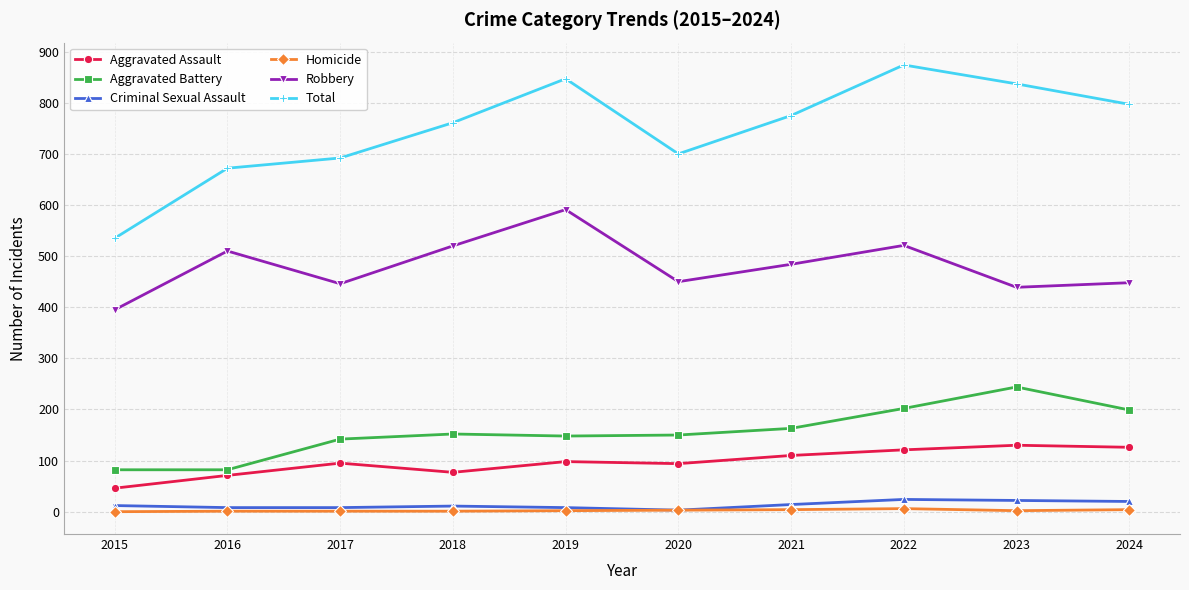

At which category does Robbery reach its first local peak?

2016